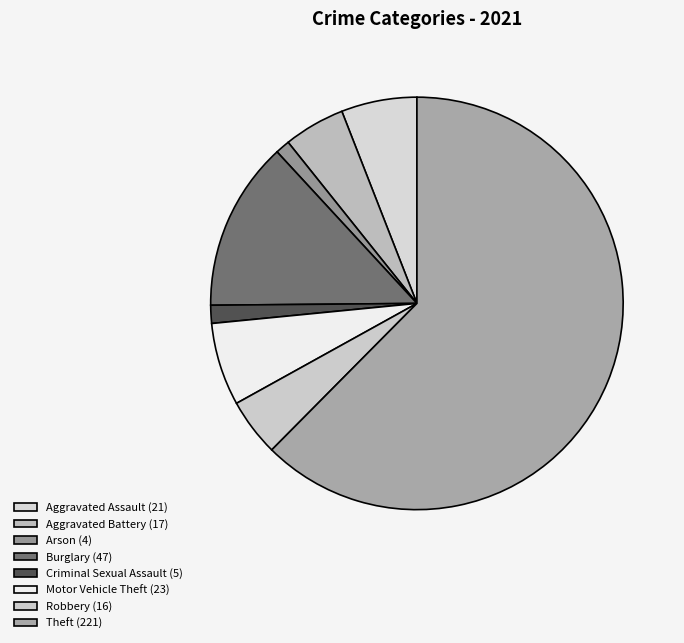

Which slice represents more than half of the pie?

Theft